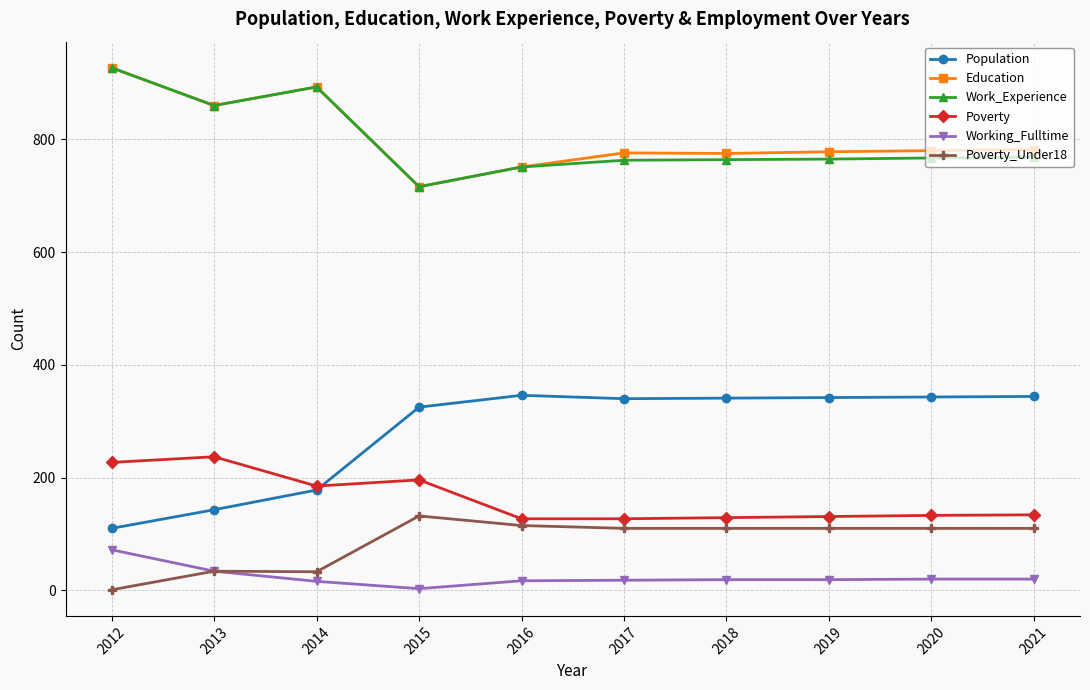

True or false: Poverty and Working_Fulltime intersect in this chart.

False